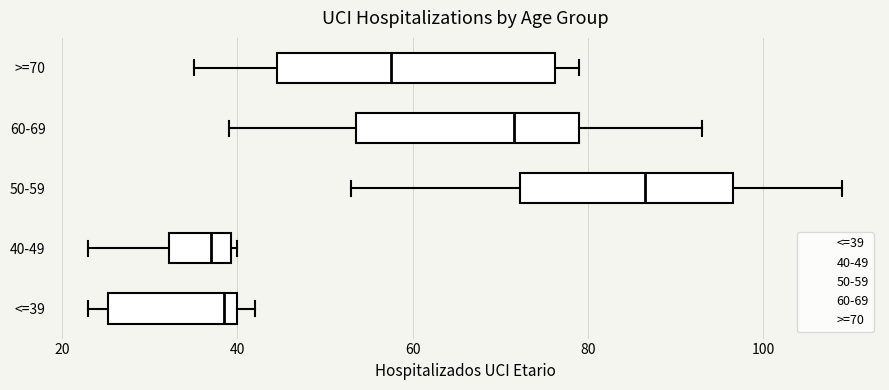

Comparing the boxes themselves (not the whiskers), which one is the widest?

>=70